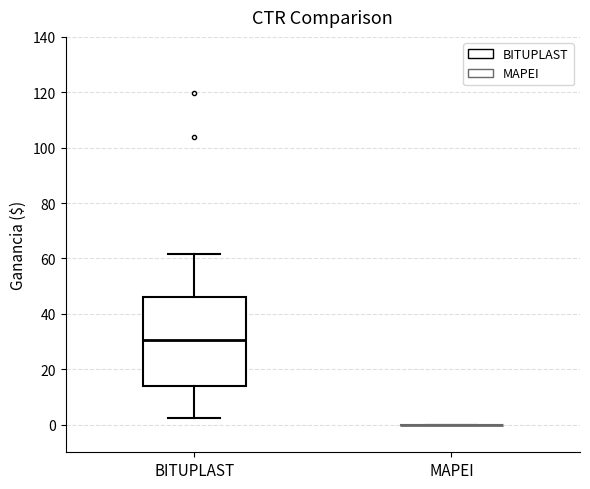

Comparing the boxes themselves (not the whiskers), which one is the tallest?

BITUPLAST